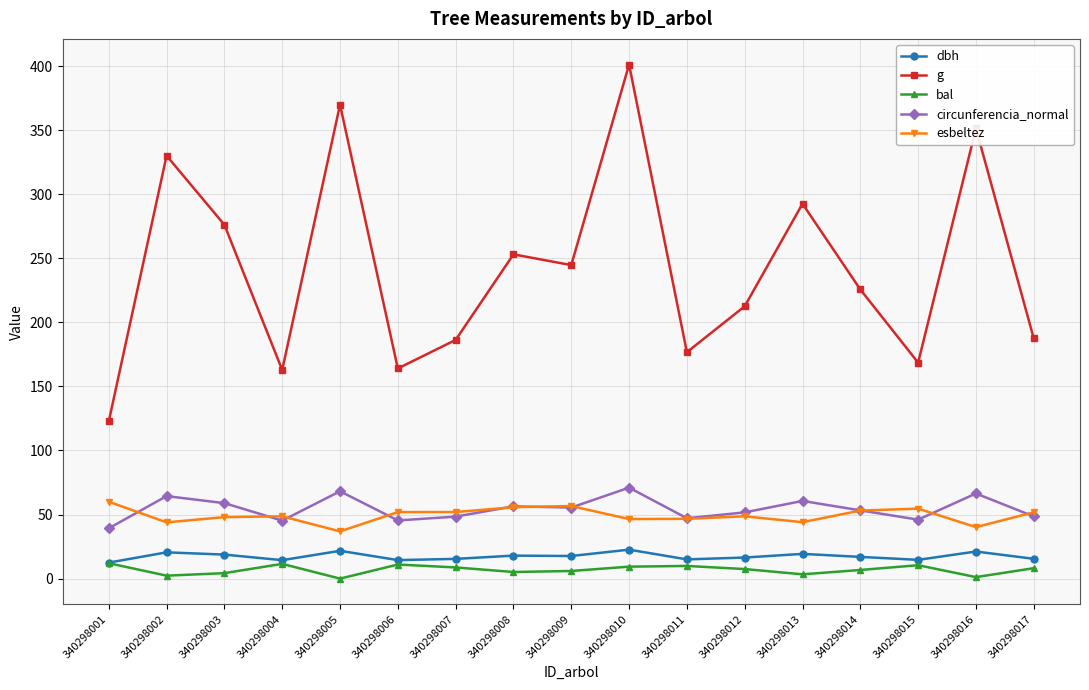

What is the maximum value for dbh?

22.6